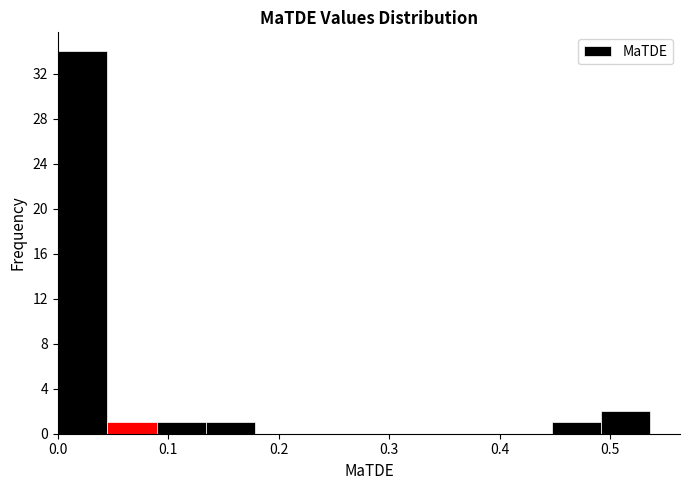

Which range on the x-axis has the tallest bar?

0.00 to 0.04